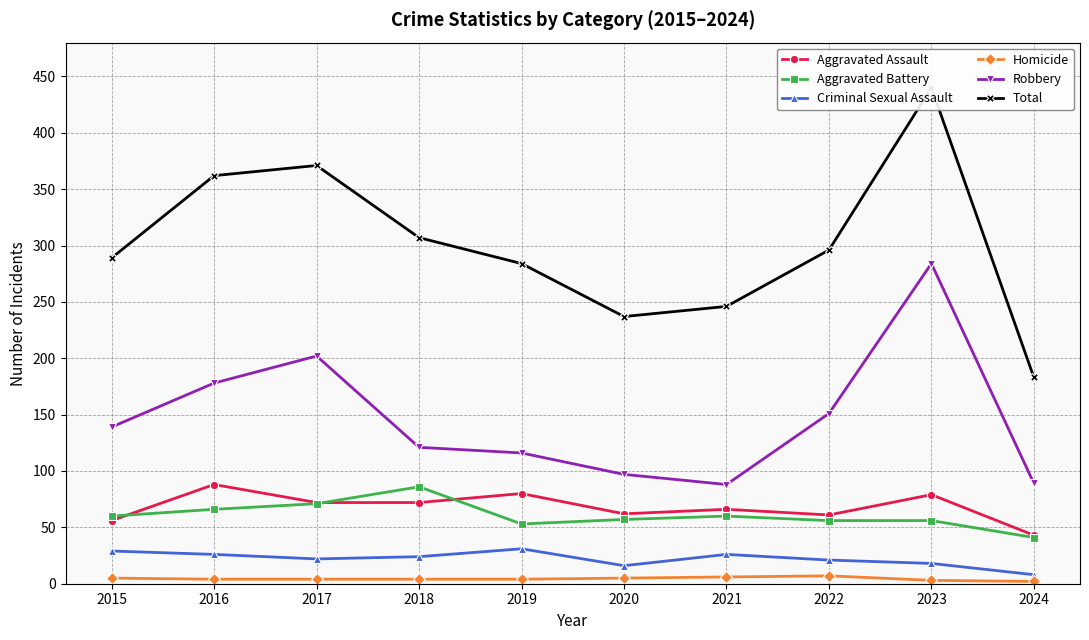

Reading left to right, what are all the values shown in this chart?

Aggravated Assault: 2015=56	2016=88	2017=72	2018=72	2019=80	2020=62	2021=66	2022=61	2023=79	2024=43
Aggravated Battery: 2015=60	2016=66	2017=71	2018=86	2019=53	2020=57	2021=60	2022=56	2023=56	2024=41
Criminal Sexual Assault: 2015=29	2016=26	2017=22	2018=24	2019=31	2020=16	2021=26	2022=21	2023=18	2024=8
Homicide: 2015=5	2016=4	2017=4	2018=4	2019=4	2020=5	2021=6	2022=7	2023=3	2024=2
Robbery: 2015=139	2016=178	2017=202	2018=121	2019=116	2020=97	2021=88	2022=151	2023=284	2024=89
Total: 2015=289	2016=362	2017=371	2018=307	2019=284	2020=237	2021=246	2022=296	2023=440	2024=183